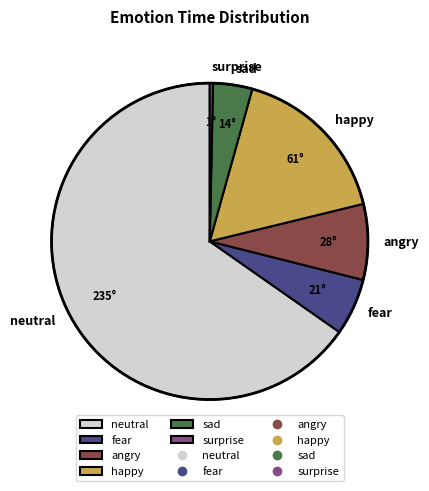

True or false: fear accounts for 15% of the total.

False